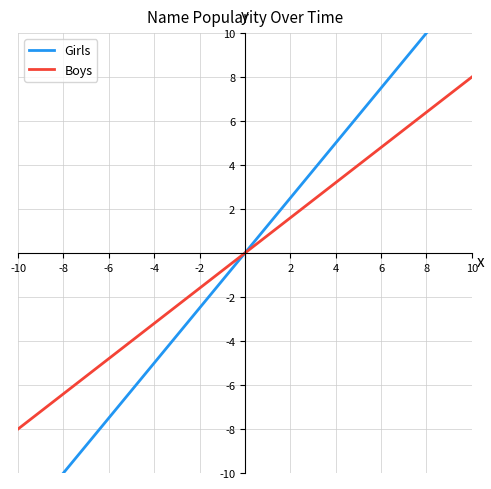

List the series in order of their overall mean, highest first.

Boys, Girls